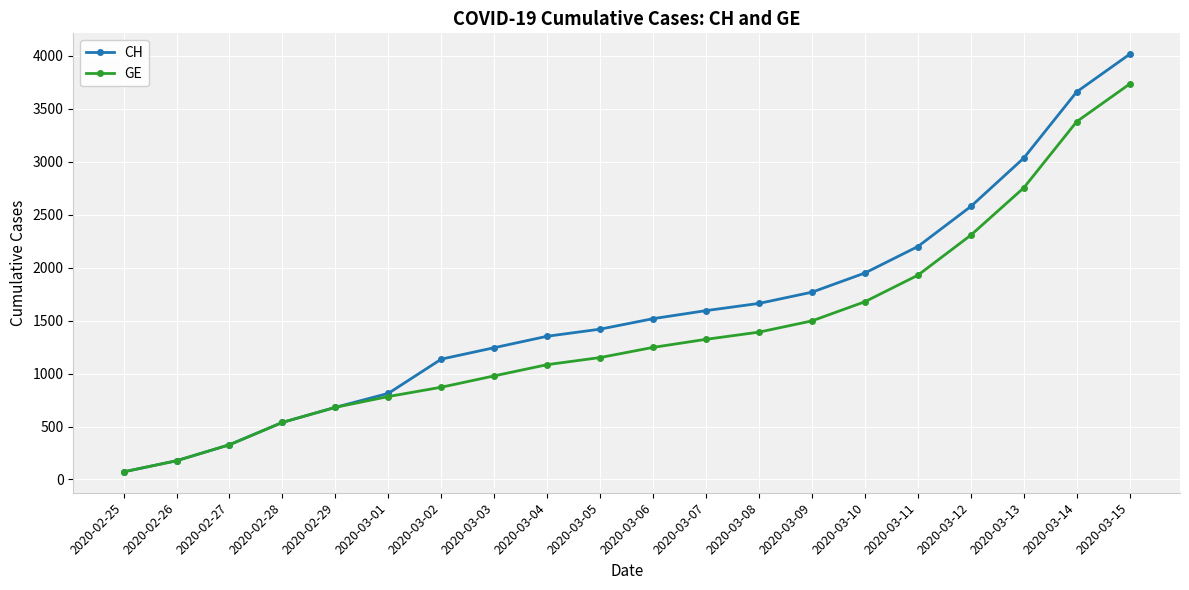

List the labels in order of CH value, smallest first.

2020-02-25, 2020-02-26, 2020-02-27, 2020-02-28, 2020-02-29, 2020-03-01, 2020-03-02, 2020-03-03, 2020-03-04, 2020-03-05, 2020-03-06, 2020-03-07, 2020-03-08, 2020-03-09, 2020-03-10, 2020-03-11, 2020-03-12, 2020-03-13, 2020-03-14, 2020-03-15